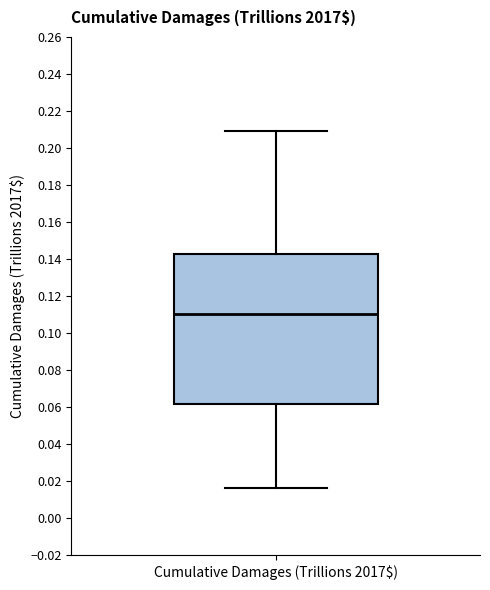

Transcribe this box plot: give where the median line is, the range the box spans, and where the two whiskers end, as read against the y-axis. The values are not printed on the chart, so give them approximately, as read against the axis.

median 0.110, box 0.062 to 0.142, whiskers 0.016 to 0.210